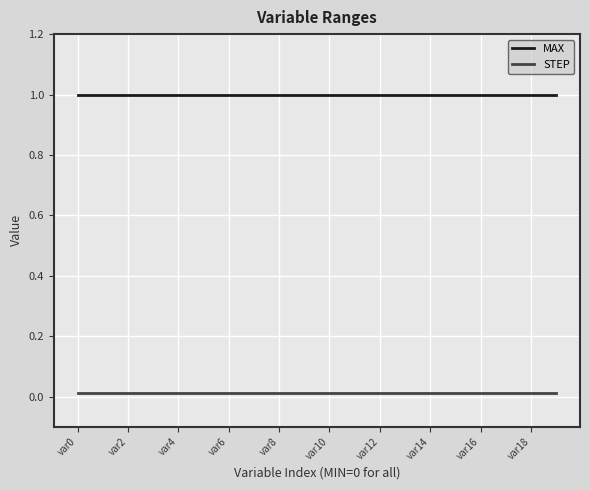

Rank the series by their average value, from lowest to highest.

STEP, MAX